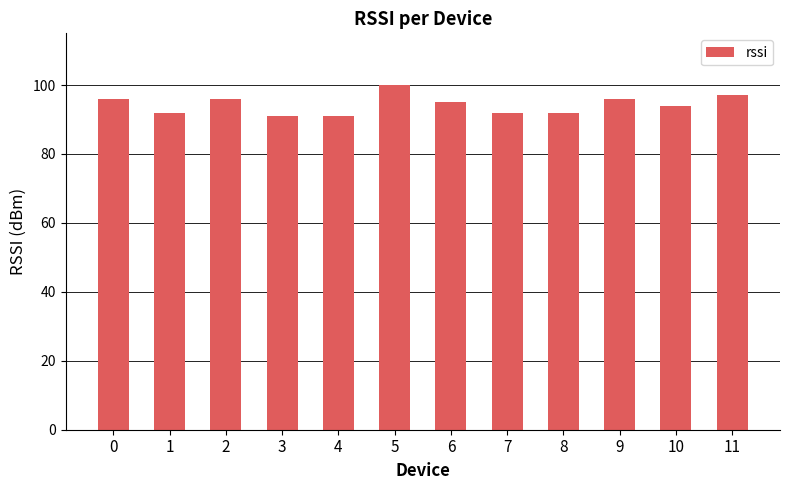

The chart shows a value of 96 at 9. True or false?

True